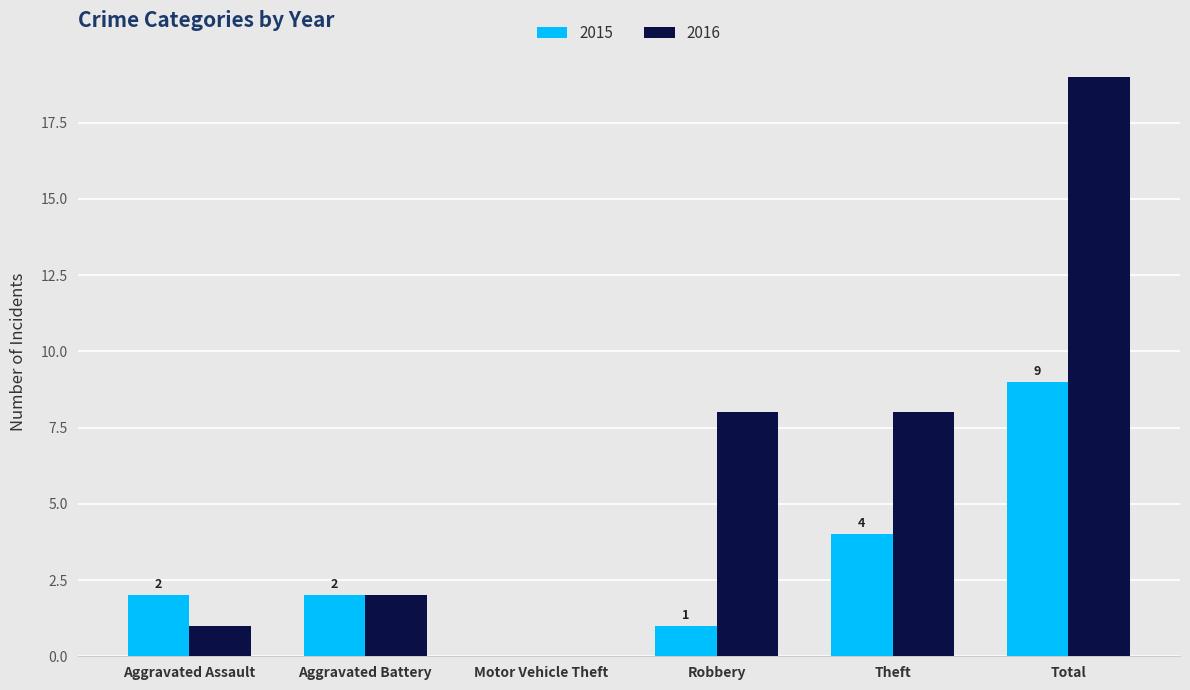

Are the bars grouped side by side (vs. stacked)?

Yes